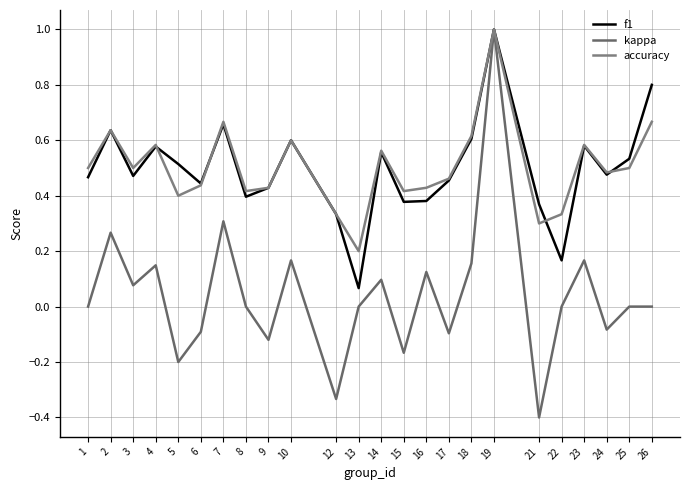

Does the chart display data point markers on the line(s)?

No